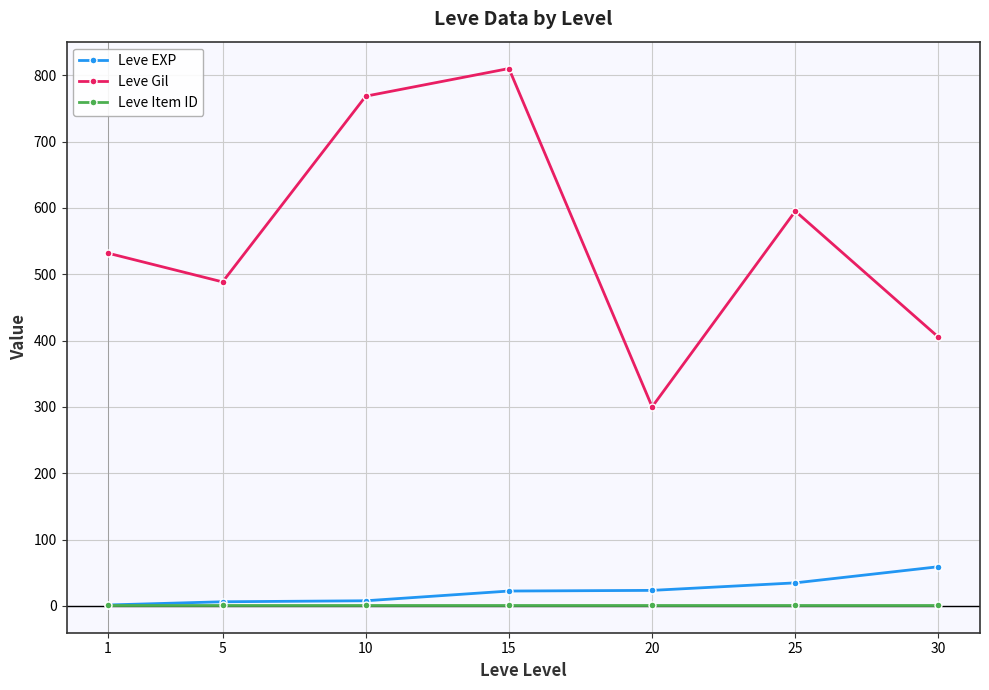

What is the average value of the Leve Gil series?

556.9